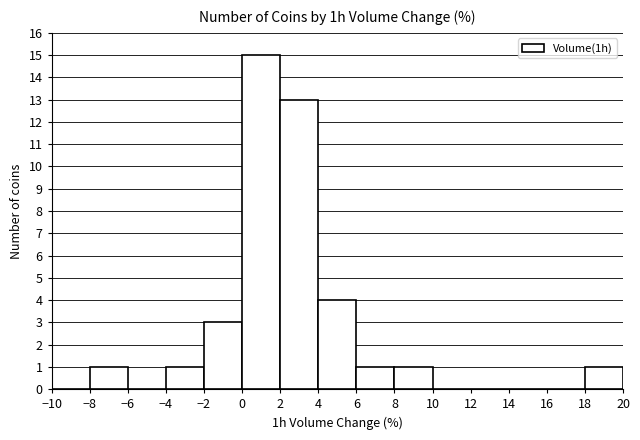

Reading left to right, transcribe this chart: for each bar, give the range it covers on the x-axis and its height. The values are not printed on the chart, so give them approximately, as read against the axis.

-10 to -8: 0
-8 to -6: 1
-6 to -4: 0
-4 to -2: 1
-2 to 0: 3
0 to 2: 15
2 to 4: 13
4 to 6: 4
6 to 8: 1
8 to 10: 1
10 to 12: 0
12 to 14: 0
14 to 16: 0
16 to 18: 0
18 to 20: 1